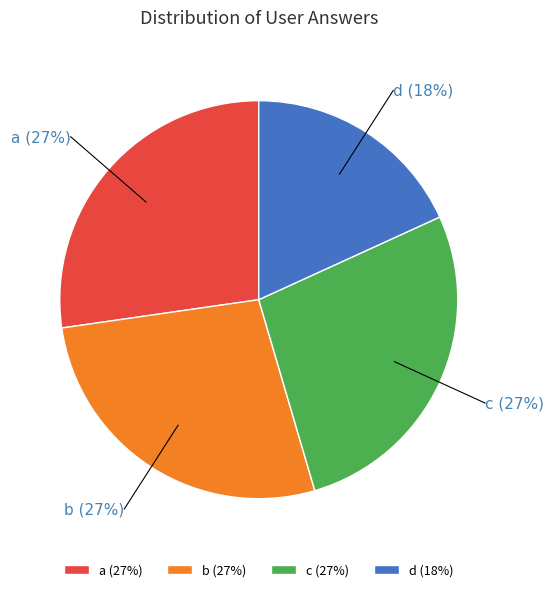

Approximately how many times larger is the value at c (27%) compared to b (27%)?

1.0